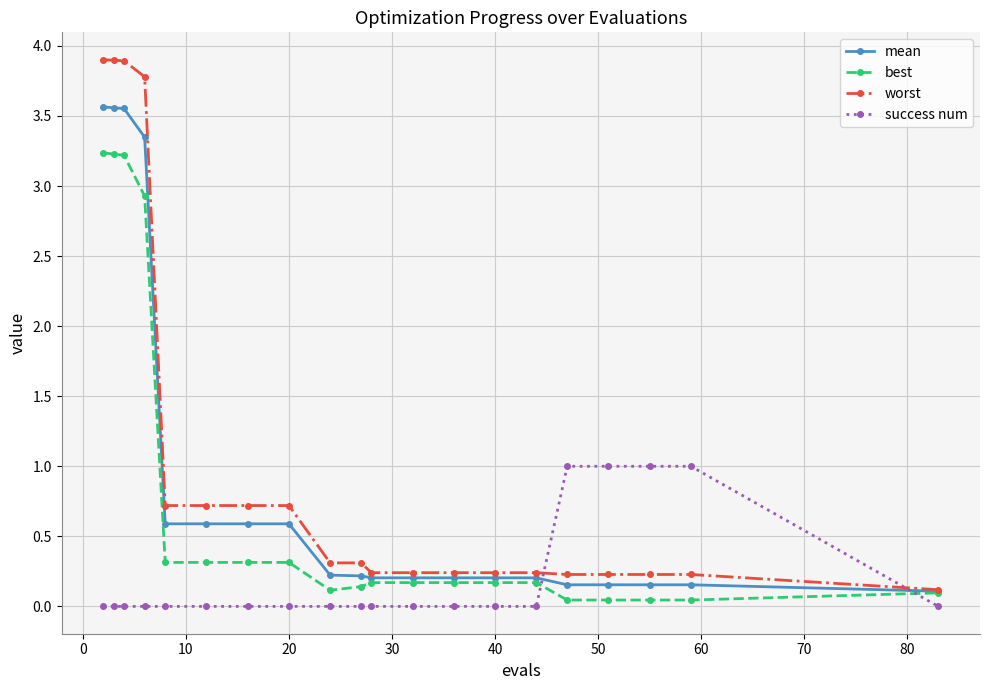

How many distinct data groups are displayed?

4